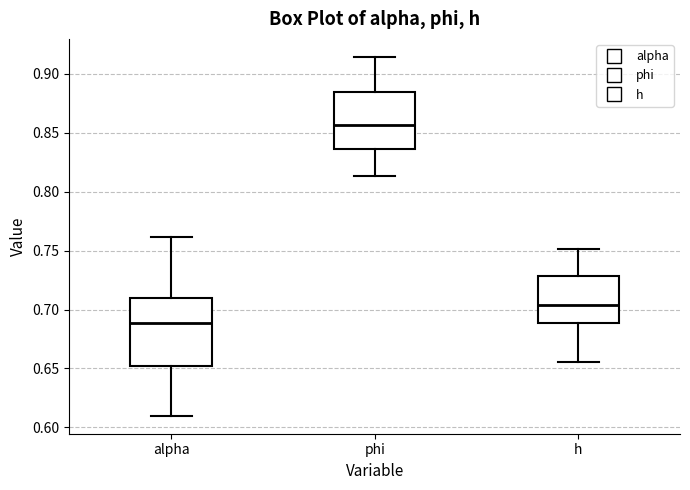

Reading left to right, read every box against the y-axis: the position of its median line, the range the box covers, and the ends of its whiskers. The values are not printed on the chart, so give them approximately, as read against the axis.

alpha: median 0.690, box 0.650 to 0.710, whiskers 0.610 to 0.760
phi: median 0.855, box 0.835 to 0.885, whiskers 0.815 to 0.915
h: median 0.705, box 0.690 to 0.730, whiskers 0.655 to 0.750